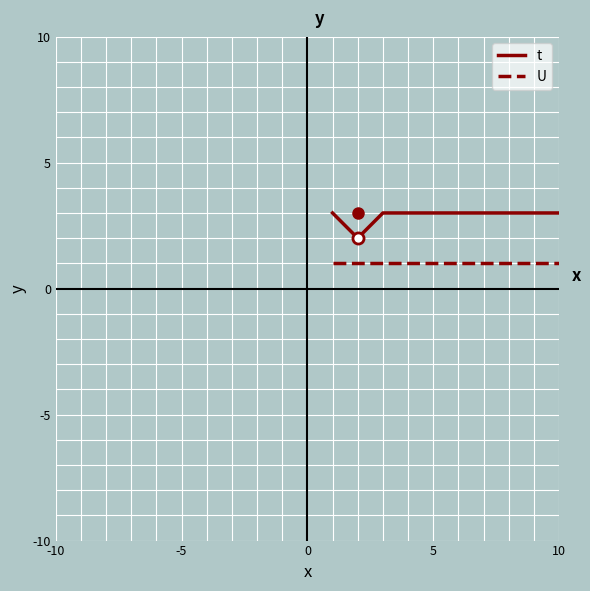

Which series has the widest spread of values?

t